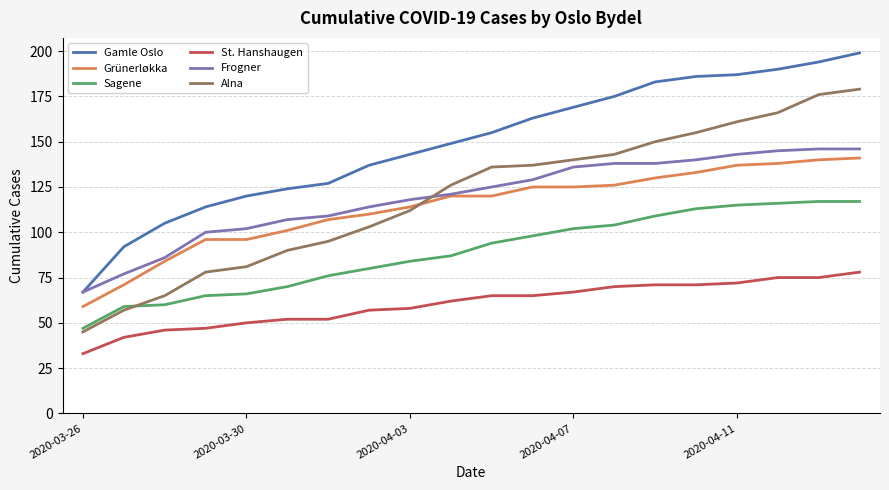

Which series has the largest total across all categories?

Gamle Oslo